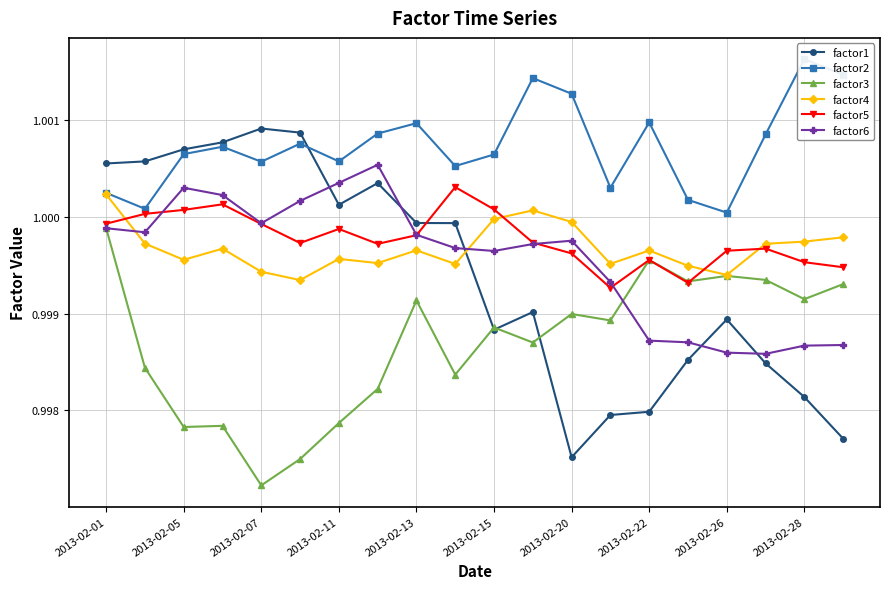

At how many categories does at least one series exceed 0?

20